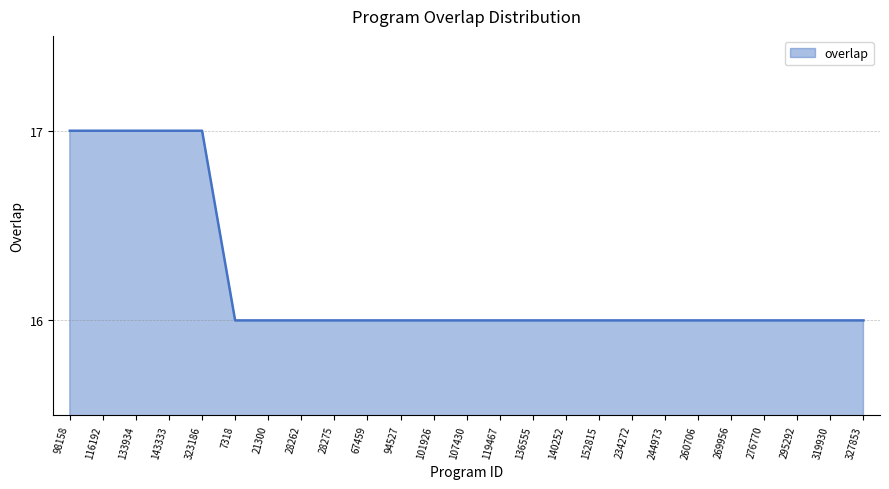

What position from the left is 136555?

15